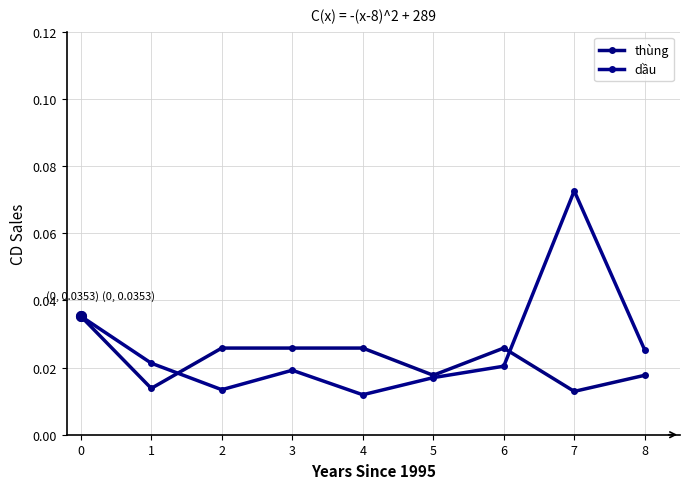

Where is dầu nearest to the value 0?

4